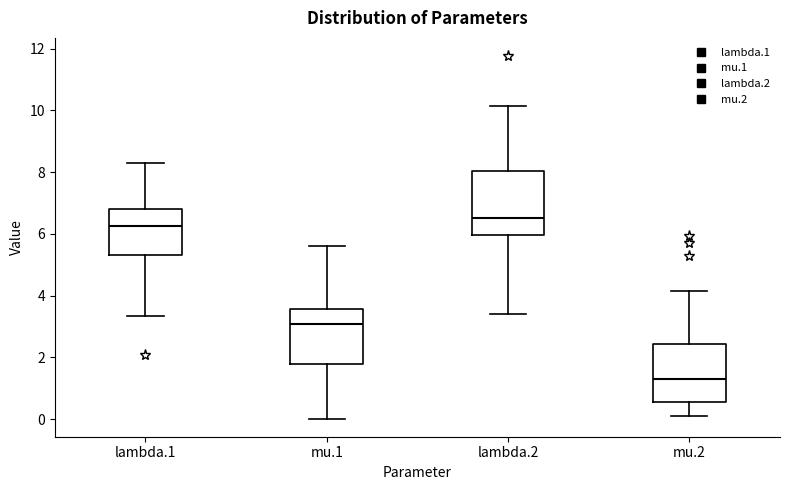

Which box has the lowest median line?

mu.2